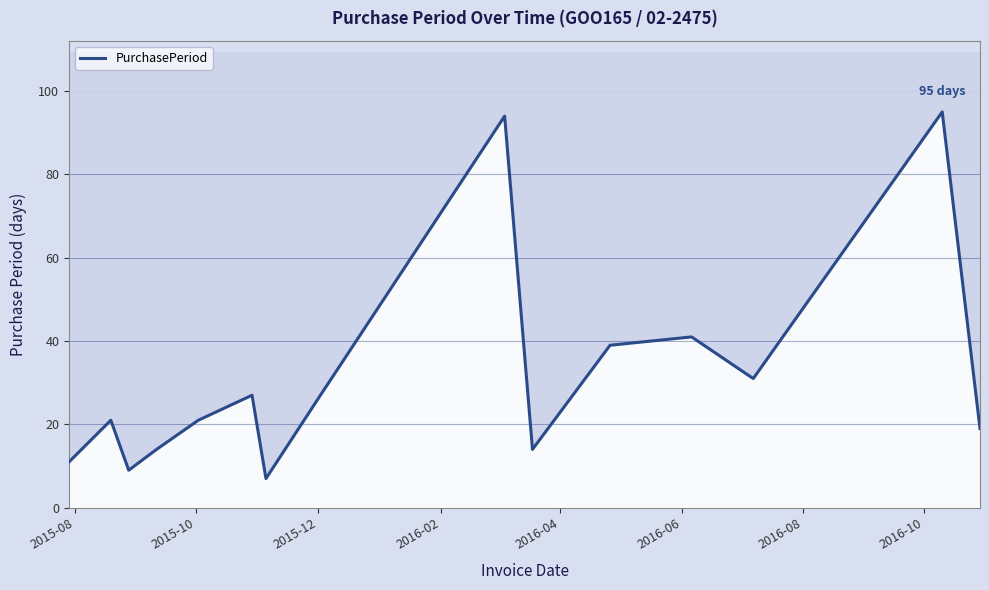

What is the difference between the maximum and minimum values?

88